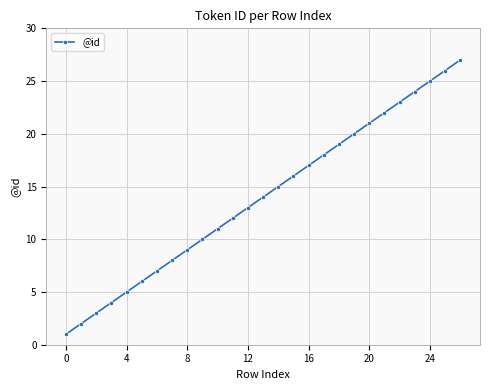

Does the chart have visible grid lines?

Yes